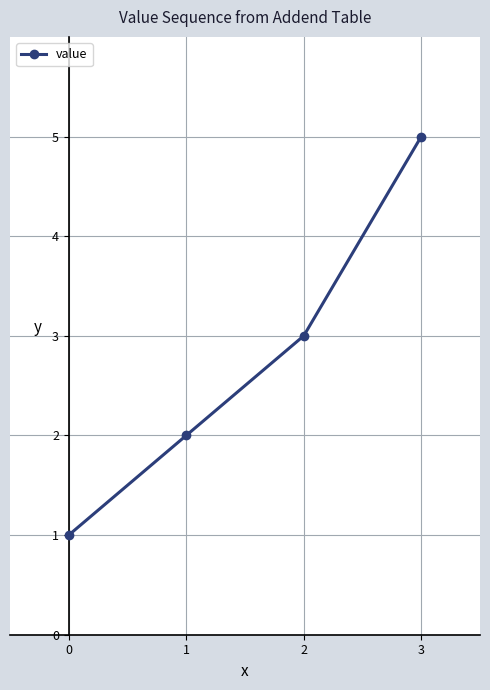

List the labels in order of value, smallest first.

0, 1, 2, 3